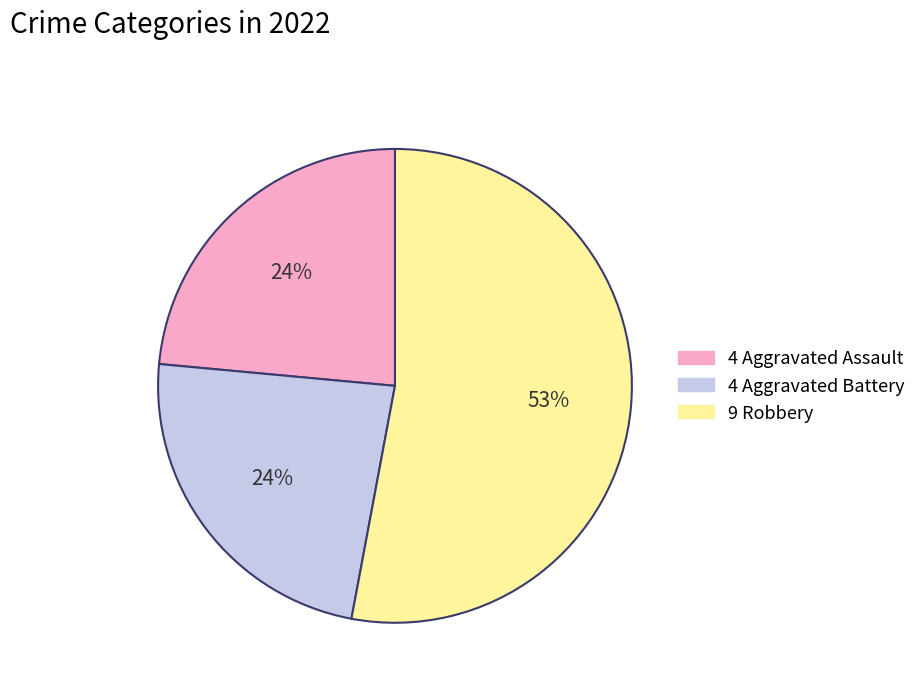

Is there a majority slice in this chart?

Yes